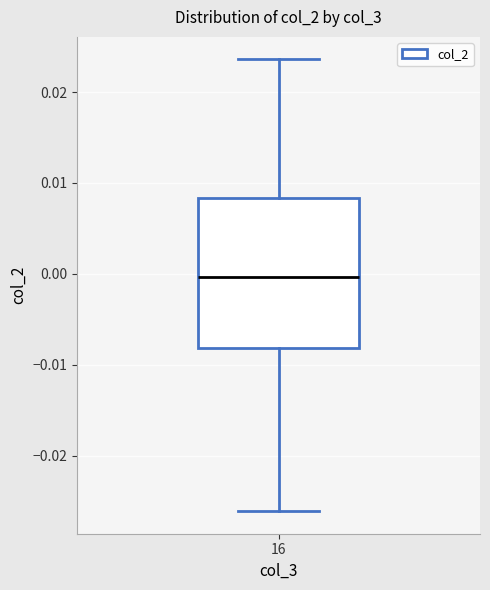

Transcribe this box plot: give where the median line is, the range the box spans, and where the two whiskers end, as read against the y-axis. The values are not printed on the chart, so give them approximately, as read against the axis.

median 0.000, box -0.008 to 0.008, whiskers -0.026 to 0.024